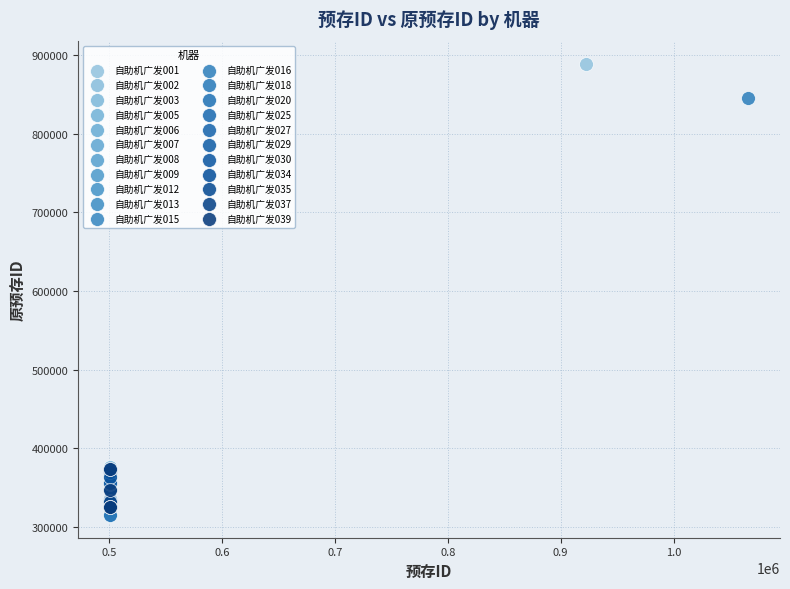

Which series contains the highest Y value?

自助机广发001